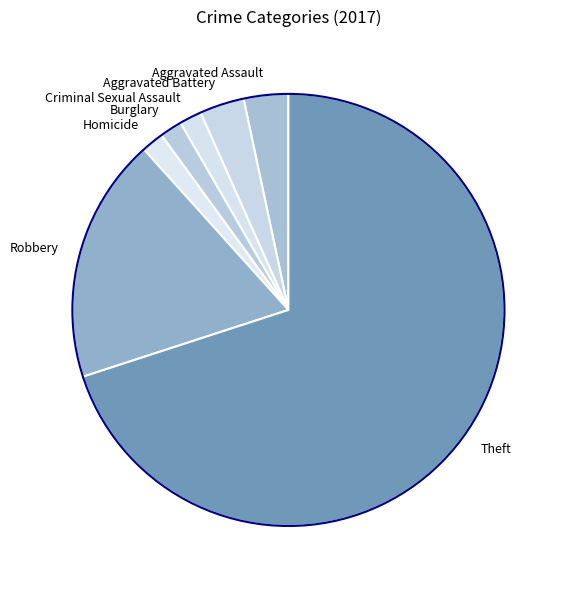

How many segments does this pie chart have?

7